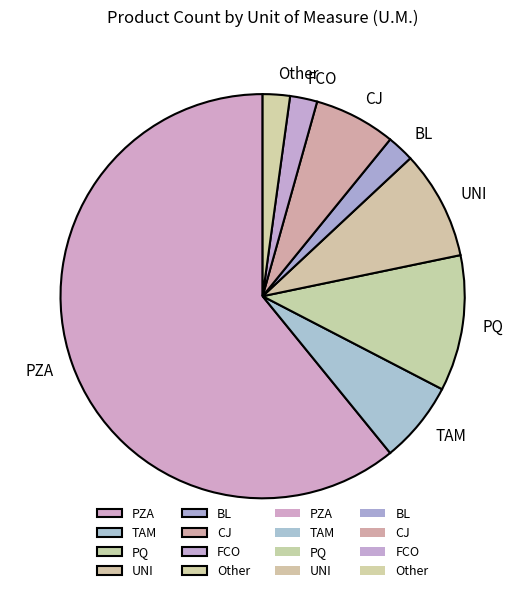

Is it true that Other is 16% of the pie?

False